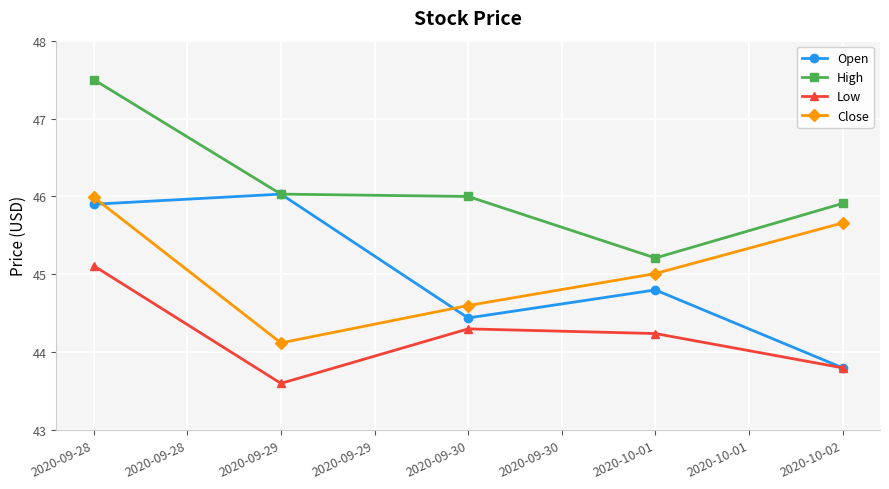

Reading left to right, extract all data points from this chart.

Open: 2020-09-28=45.9	2020-09-29=46.0	2020-09-30=44.4	2020-10-01=44.8	2020-10-02=43.8
High: 2020-09-28=47.5	2020-09-29=46.0	2020-09-30=46.0	2020-10-01=45.2	2020-10-02=45.9
Low: 2020-09-28=45.1	2020-09-29=43.6	2020-09-30=44.3	2020-10-01=44.2	2020-10-02=43.8
Close: 2020-09-28=46.0	2020-09-29=44.1	2020-09-30=44.6	2020-10-01=45.0	2020-10-02=45.7